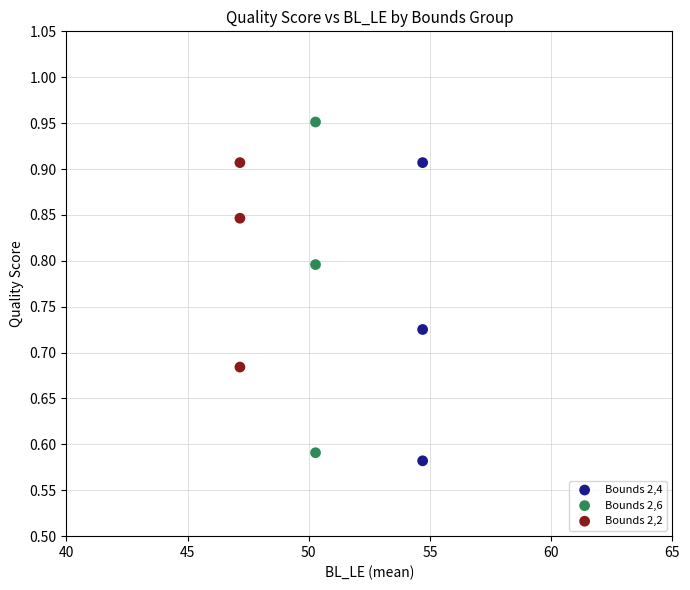

Which series has the widest spread of Y values?

Bounds 2,6